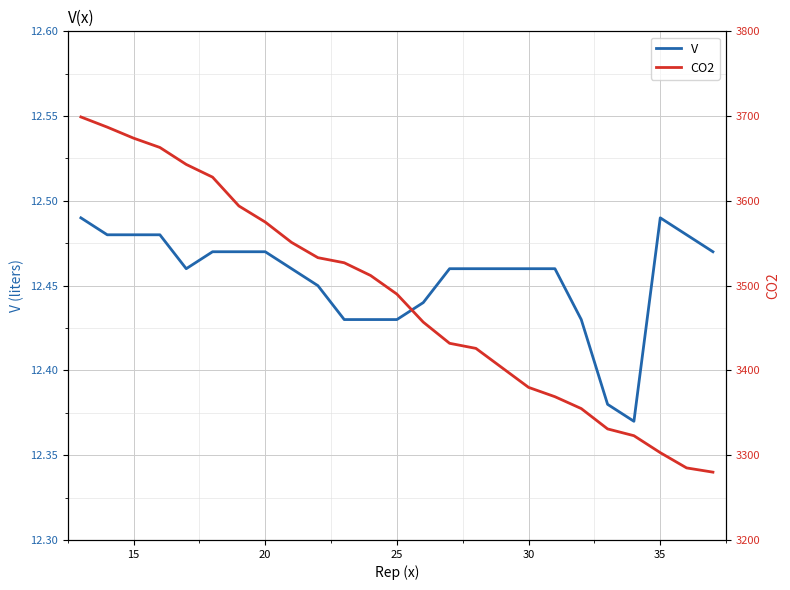

Rank the series by their maximum value, from lowest to highest.

V, CO2